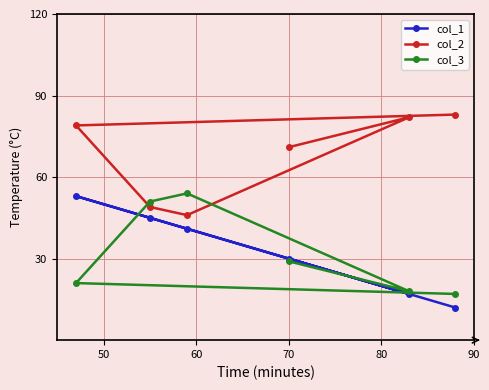

What is the greatest value displayed?

83